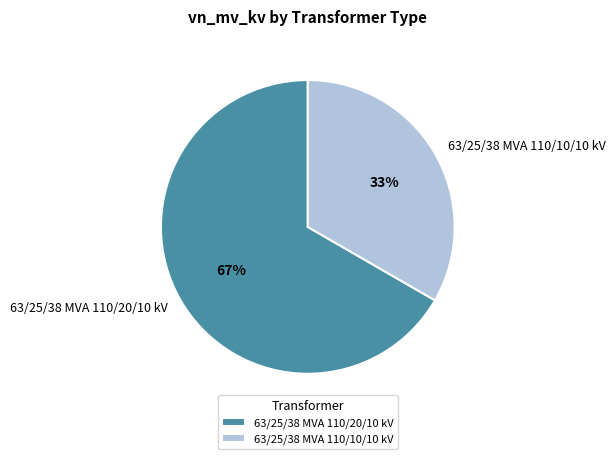

Rank the categories by value from lowest to highest.

63/25/38 MVA 110/10/10 kV, 63/25/38 MVA 110/20/10 kV